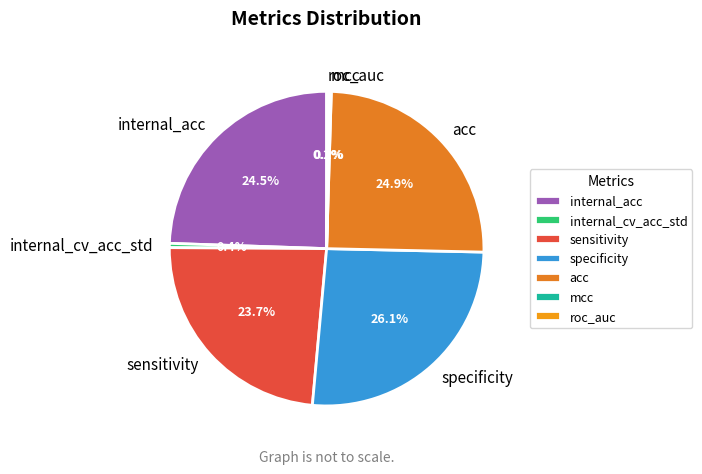

Approximately how many times larger is the value at sensitivity compared to specificity?

0.9